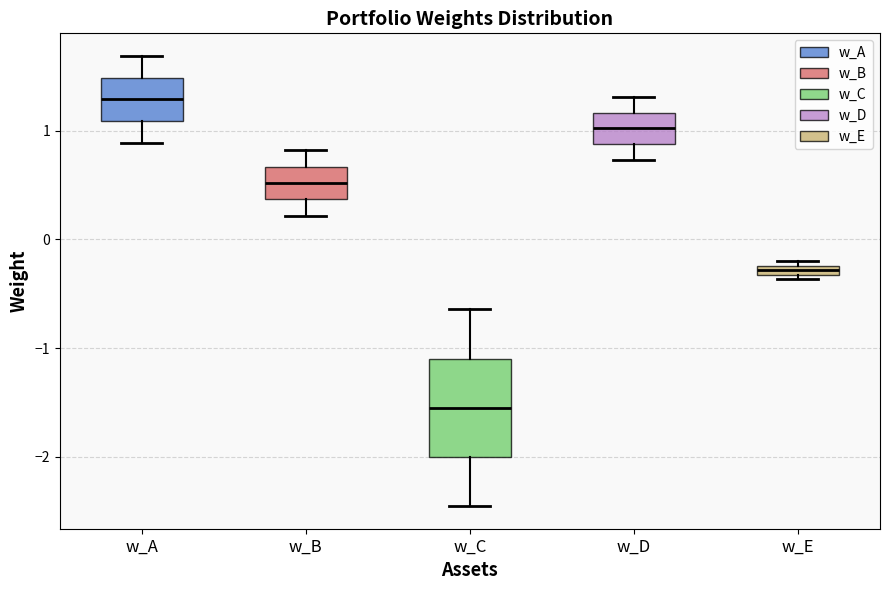

Where does the median line of the box for w_A sit on the y-axis? The values are not printed on the chart, so give them approximately, as read against the axis.

1.3